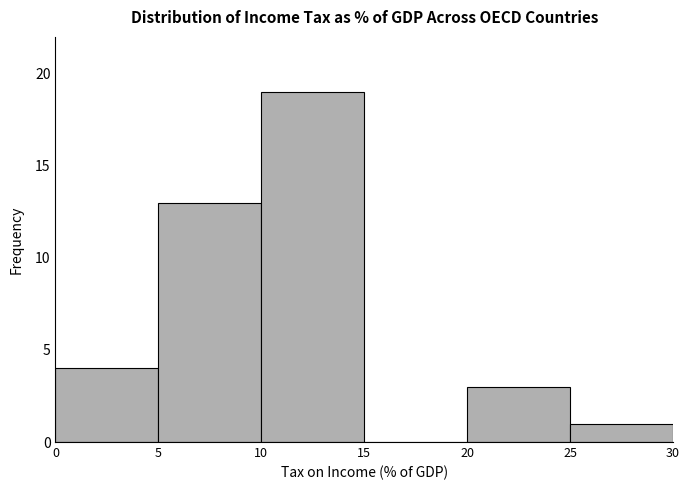

Reading left to right, transcribe this chart: for each bar, give the range it covers on the x-axis and its height. The values are not printed on the chart, so give them approximately, as read against the axis.

0 to 5: 4
5 to 10: 13
10 to 15: 19
15 to 20: 0
20 to 25: 3
25 to 30: 1